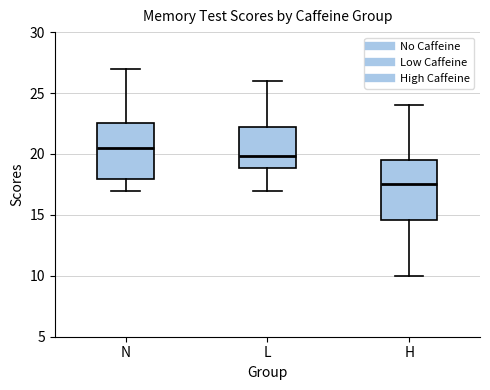

Reading left to right, transcribe this box plot: for each box, give where its median line is, the range the box spans, and where its two whiskers end, as read against the y-axis. The values are not printed on the chart, so give them approximately, as read against the axis.

N: median 20.5, box 18.0 to 22.5, whiskers 17.0 to 27.0
L: median 20.0, box 19.0 to 22.5, whiskers 17.0 to 26.0
H: median 17.5, box 14.5 to 19.5, whiskers 10.0 to 24.0